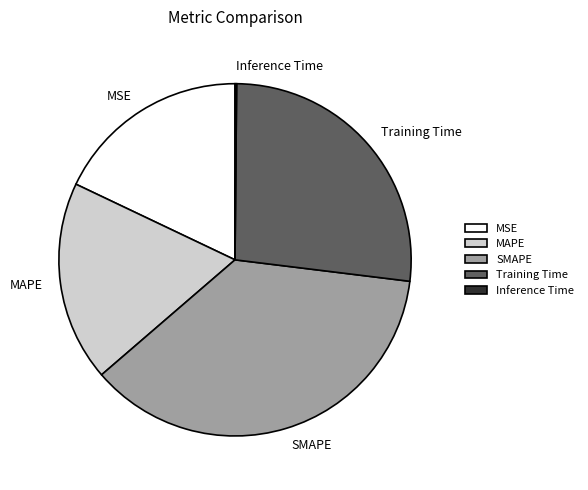

Which has a higher value, SMAPE or Training Time?

SMAPE